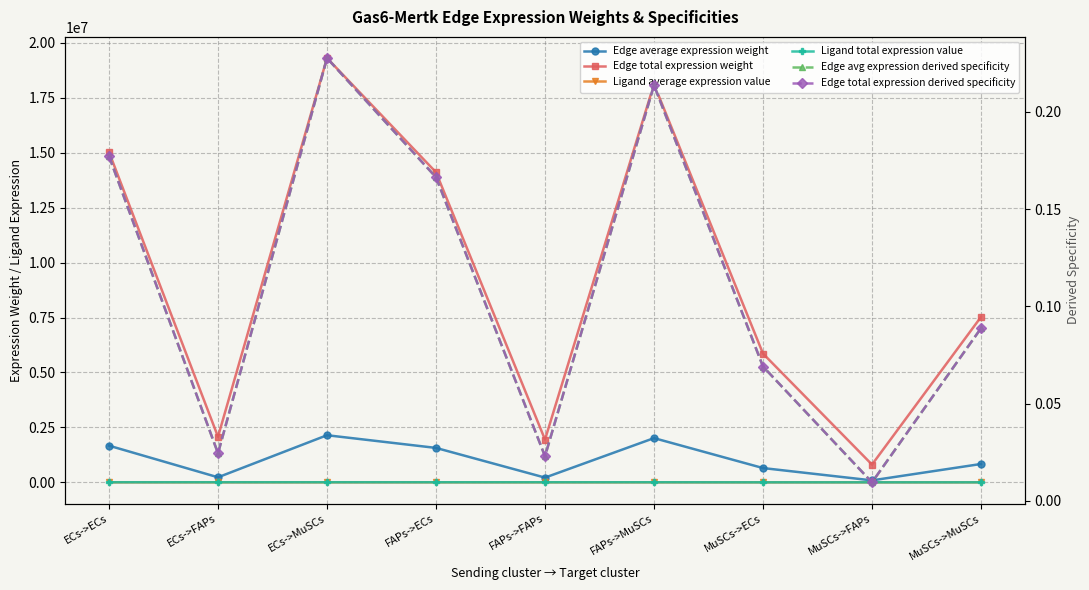

What is the label of the 7th point from the left?

MuSCs->ECs